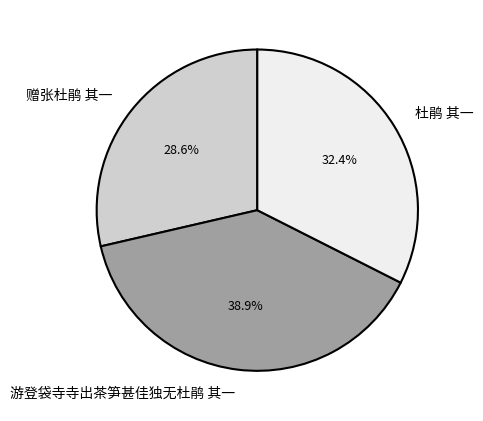

What percentage is the 赠张杜鹃 其一 slice, to the nearest percent?

29%